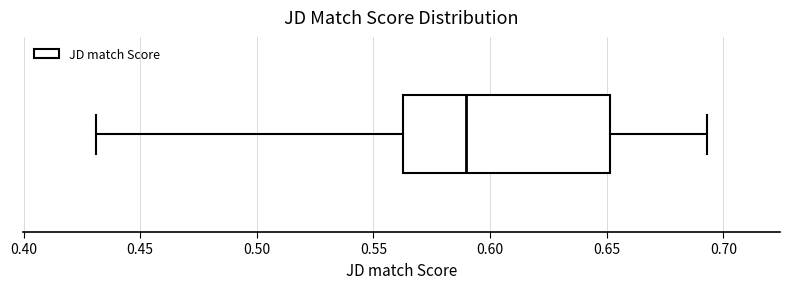

Read this box plot against the x-axis: the position of the median line, the range covered by the box, and the ends of both whiskers. The values are not printed on the chart, so give them approximately, as read against the axis.

median 0.590, box 0.560 to 0.650, whiskers 0.430 to 0.695